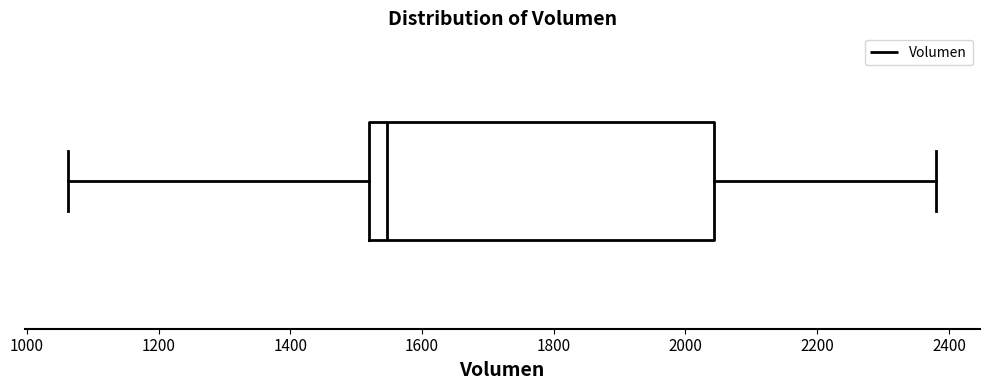

Where does the left whisker of the box end on the x-axis? The values are not printed on the chart, so give them approximately, as read against the axis.

1060